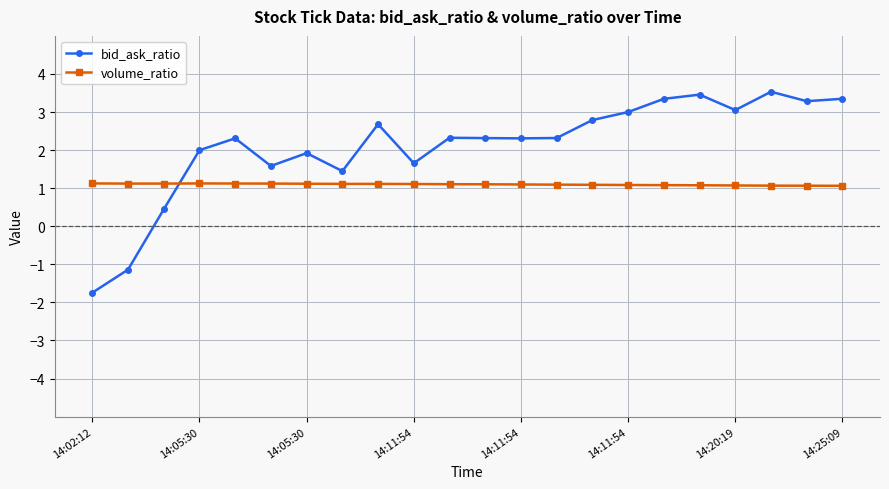

List the series in order of their overall mean, highest first.

bid_ask_ratio, volume_ratio